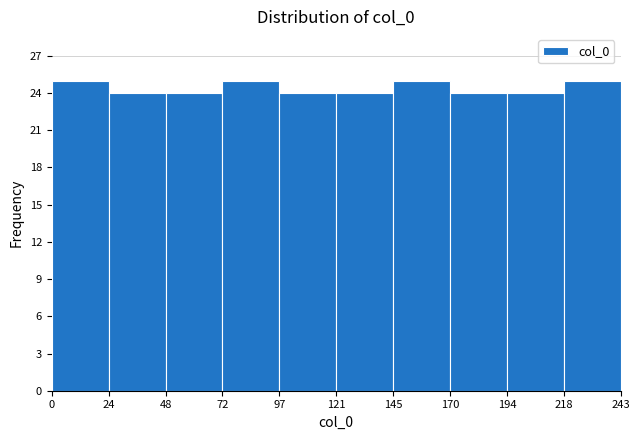

What is the height of the bar covering 72 to 97 on the x-axis? The values are not printed on the chart, so give them approximately, as read against the axis.

25